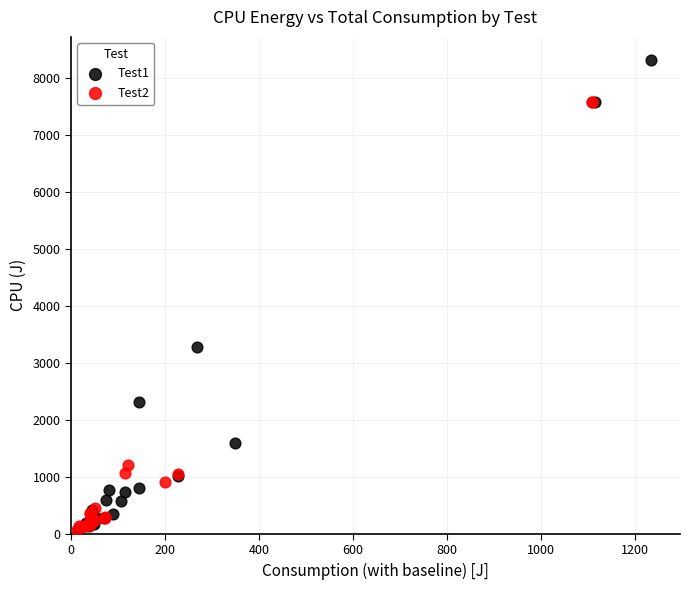

Which series has the widest spread of Y values?

Test1